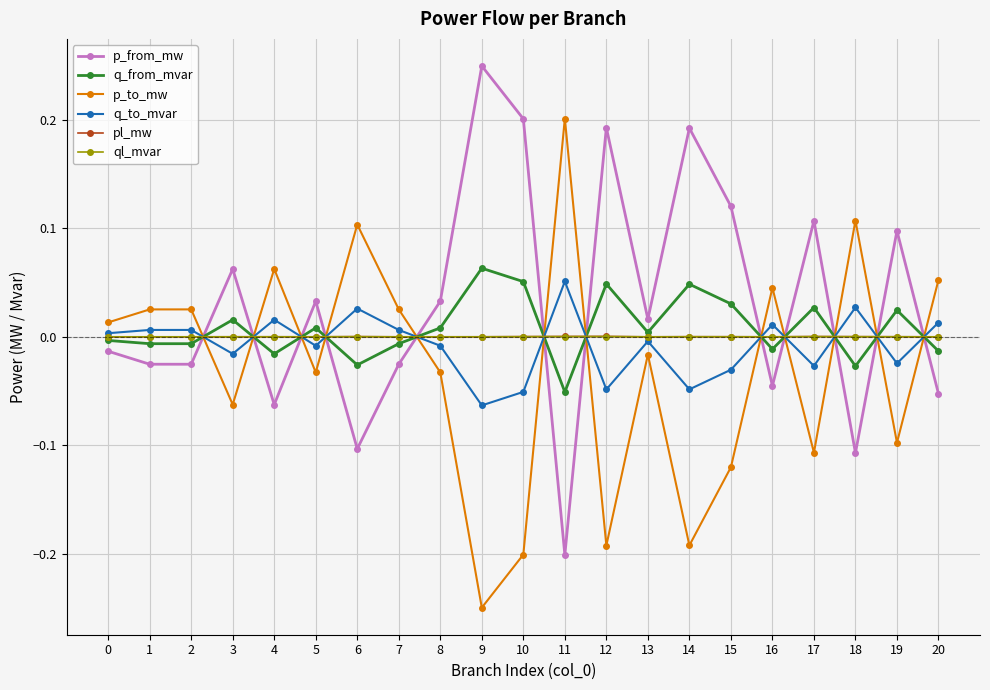

The value of ql_mvar at 14 is 0.0. True or false?

True